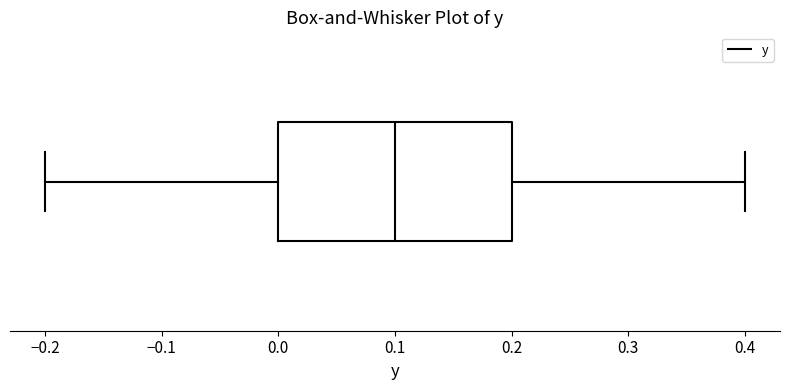

Read this box plot against the x-axis: the position of the median line, the range covered by the box, and the ends of both whiskers. The values are not printed on the chart, so give them approximately, as read against the axis.

median 0.1, box 0.0 to 0.2, whiskers -0.2 to 0.4